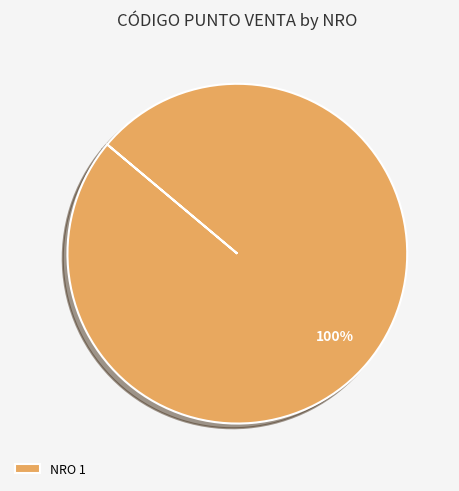

How many segments does this pie chart have?

1